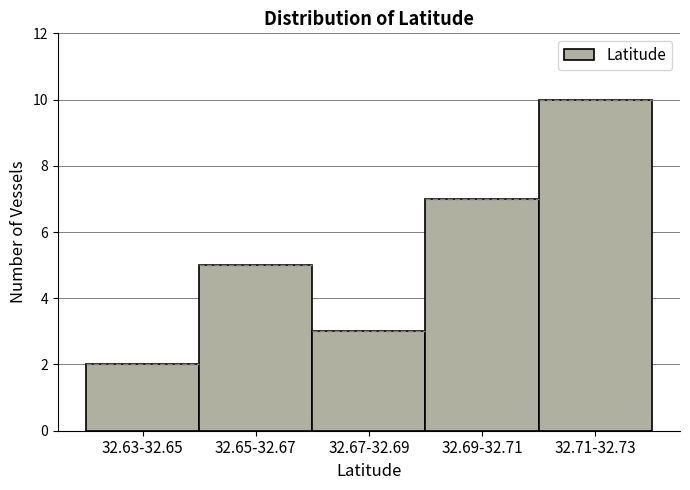

Reading left to right, list all the values displayed in this chart.

32.63-32.65=2	32.65-32.67=5	32.67-32.69=3	32.69-32.71=7	32.71-32.73=10